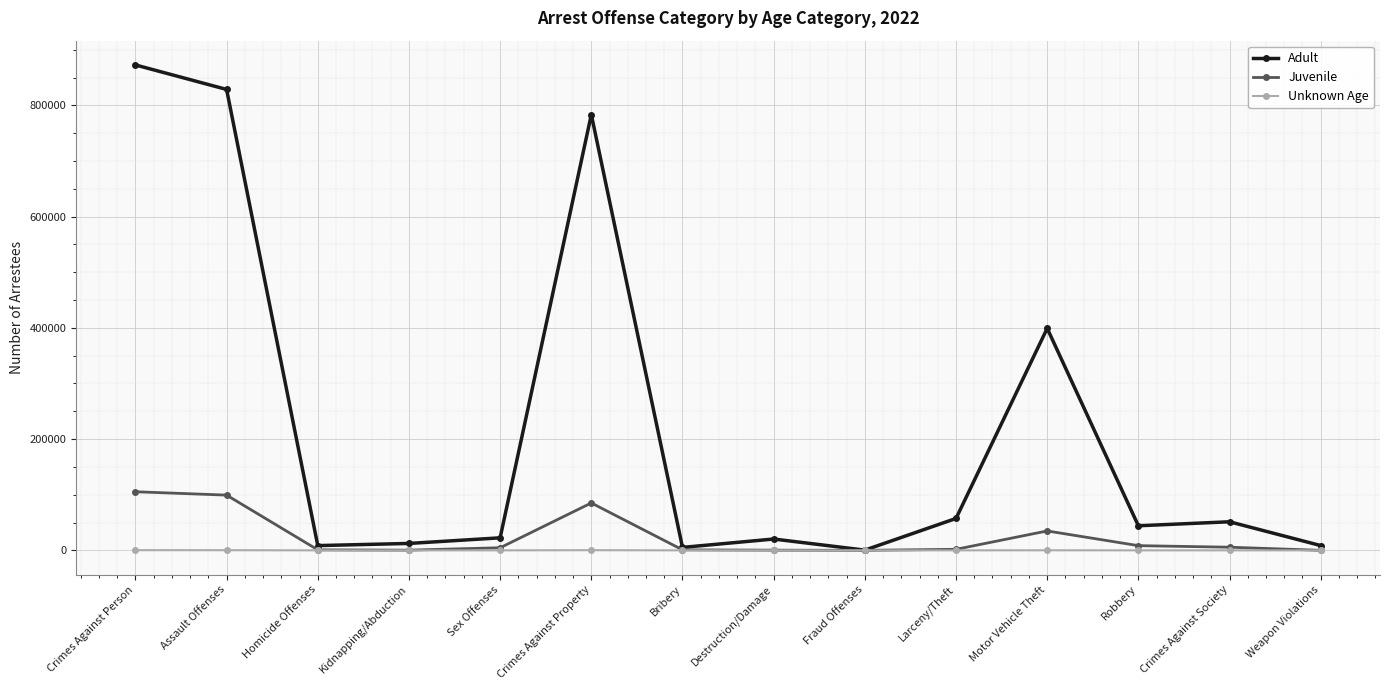

Where is Adult nearest to the value 436554?

Motor Vehicle Theft